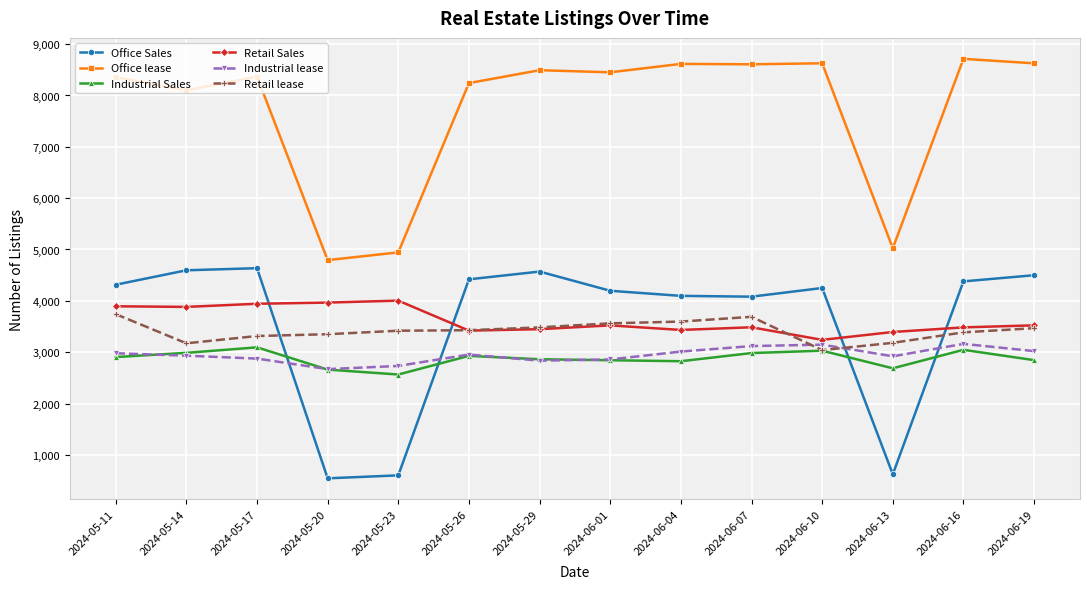

Is the value of Office Sales at 2024-05-20 greater than the value of Office lease at 2024-06-07?

No